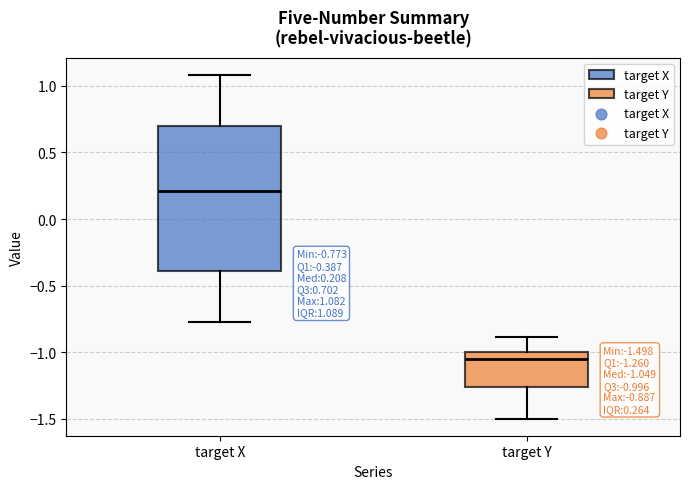

Which box is the tallest, from its lower edge to its upper edge?

target X